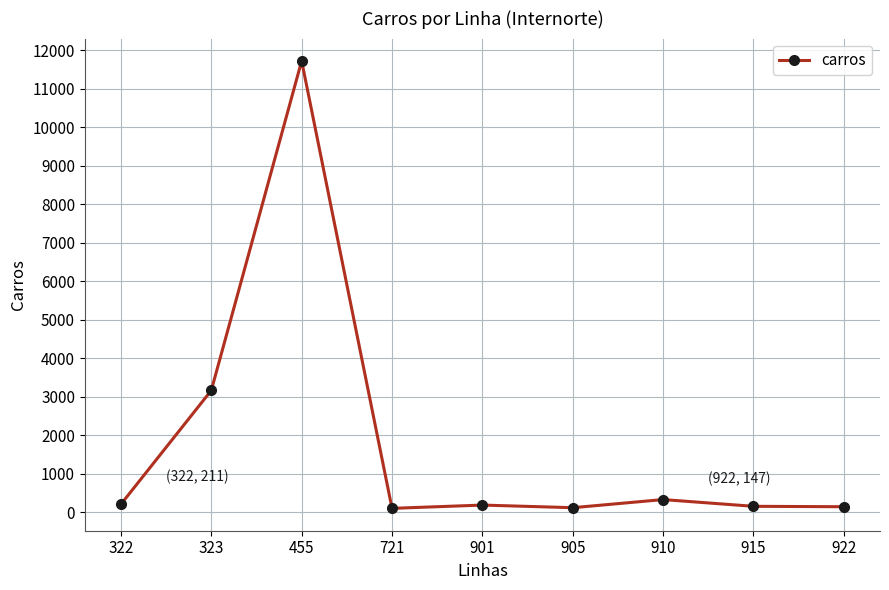

Where is the data nearest to the value 5911?

323